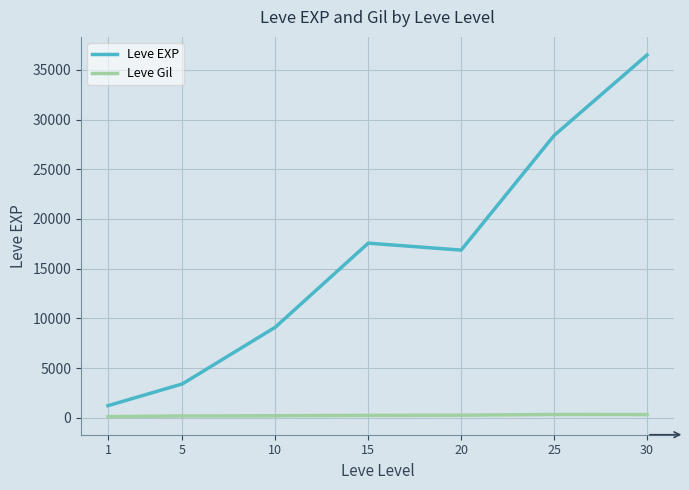

The value of Leve EXP at 20 is 16865.0. True or false?

True